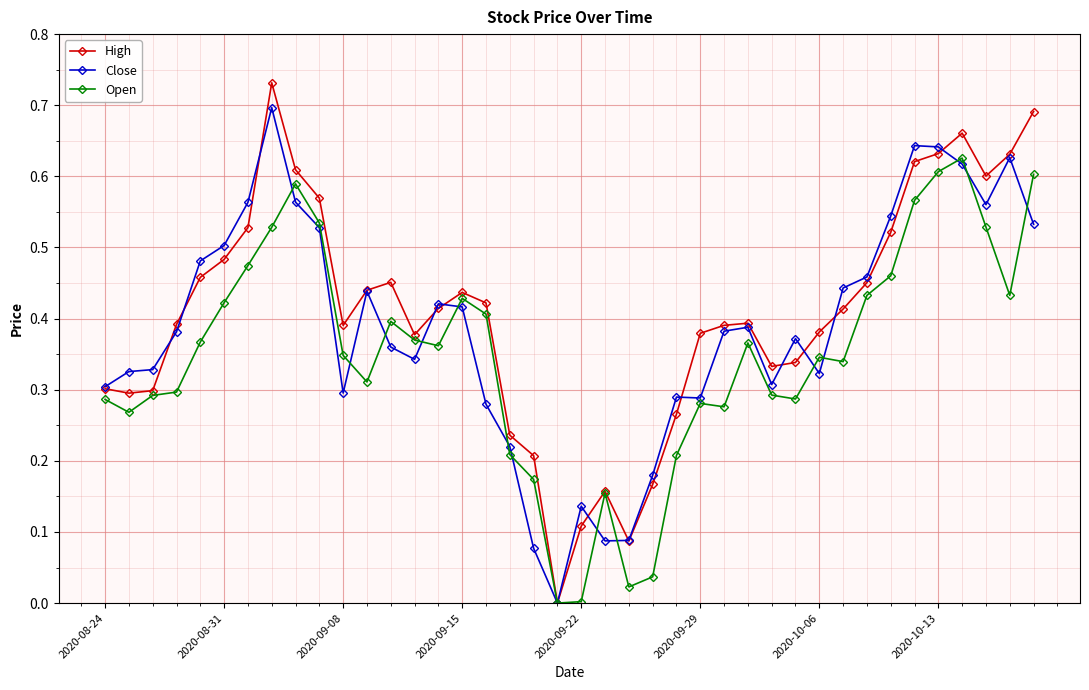

True or false: Close has more than 1 points higher than both neighbors.

True